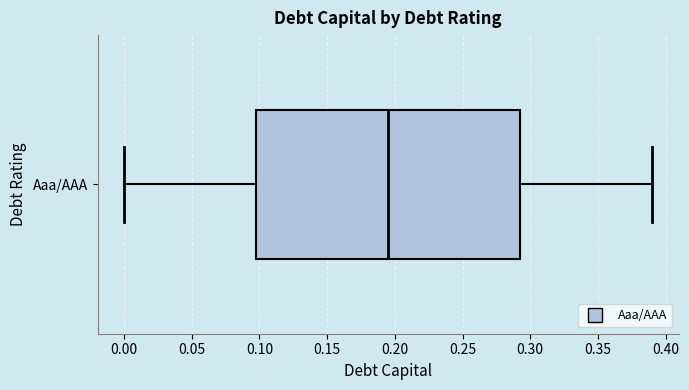

Read this box plot against the x-axis: the position of the median line, the range covered by the box, and the ends of both whiskers. The values are not printed on the chart, so give them approximately, as read against the axis.

median 0.195, box 0.100 to 0.295, whiskers 0.000 to 0.390